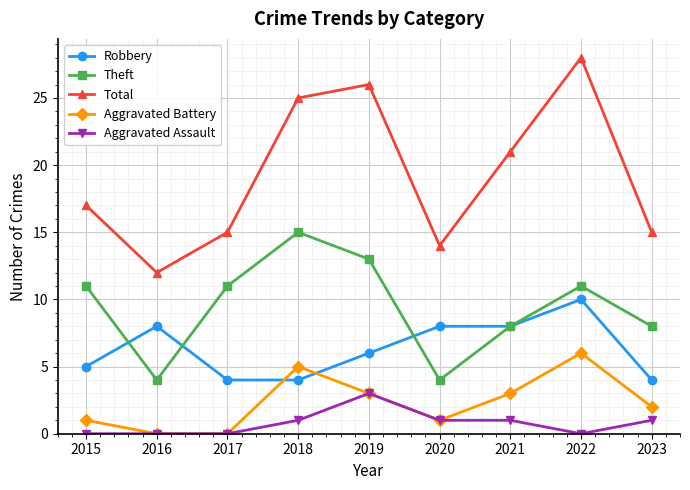

True or false: Robbery and Total intersect in this chart.

False